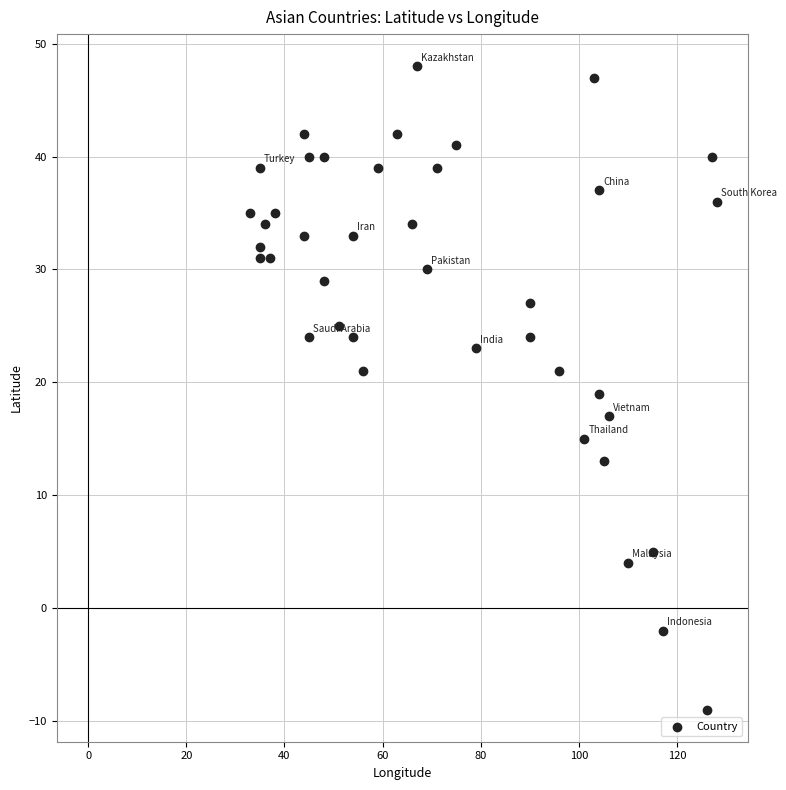

What is the range of X values (max minus min)?

95